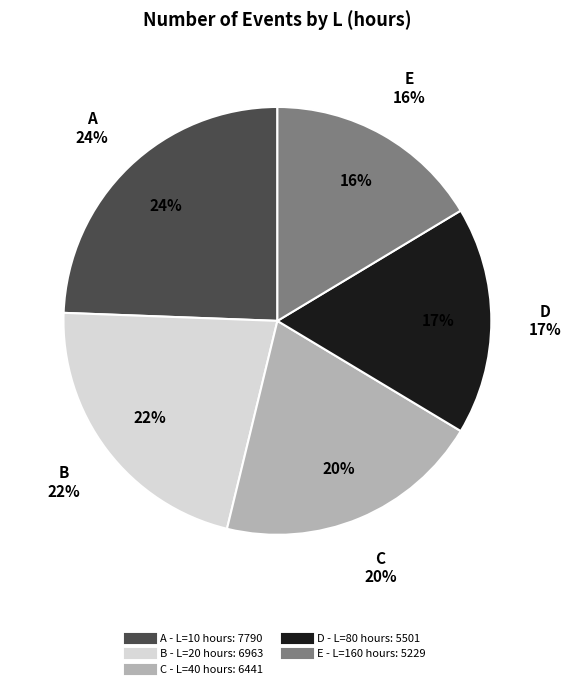

How many segments does this pie chart have?

5